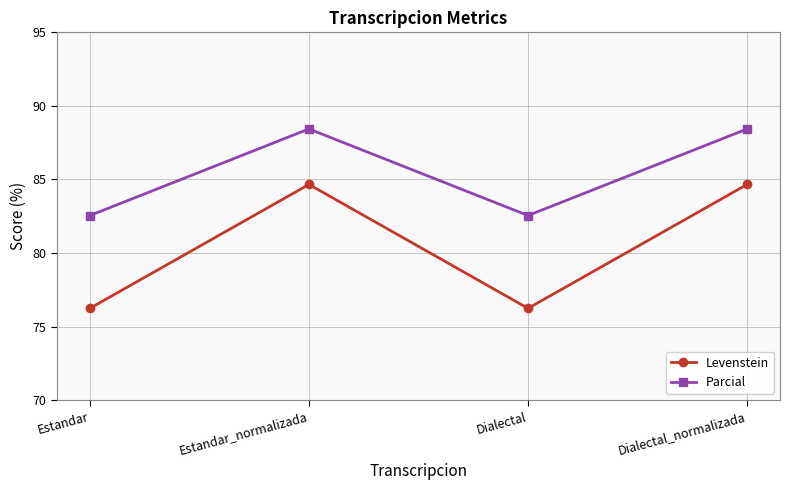

Rank the series at Dialectal_normalizada from lowest to highest value.

Levenstein, Parcial